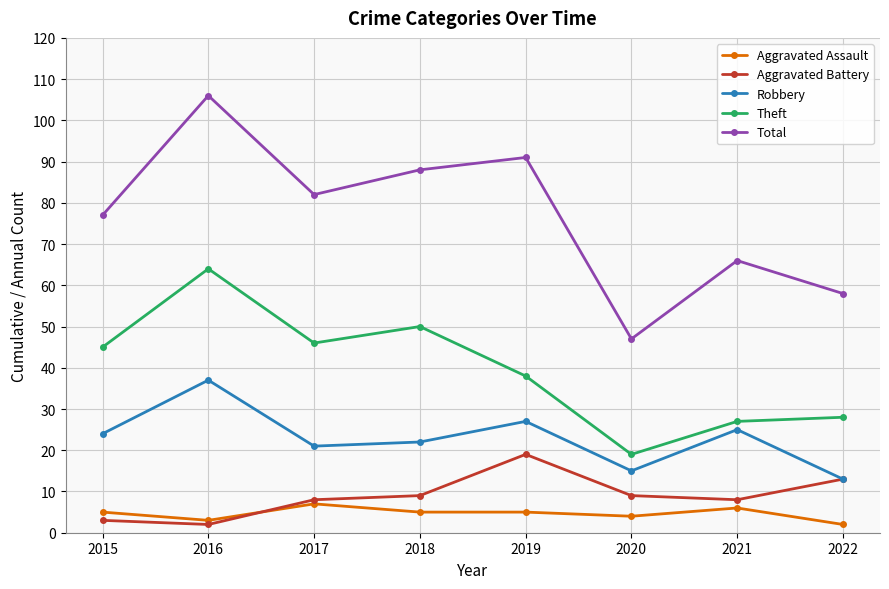

What is the value of the Aggravated Assault point at the 8th from the left?

2